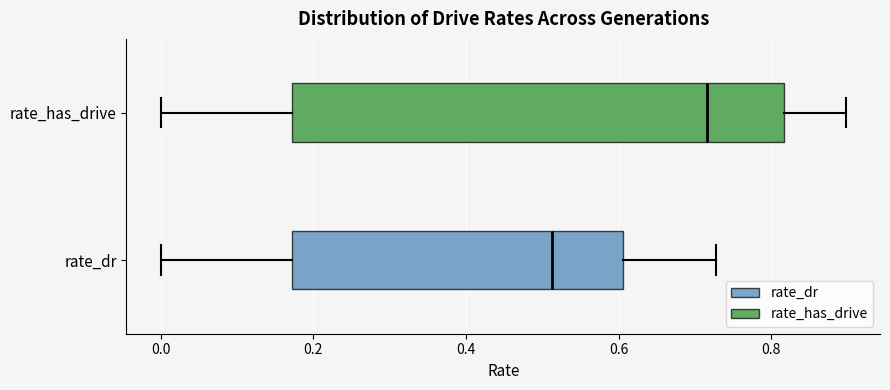

Which box is the widest, from its left edge to its right edge?

rate_has_drive